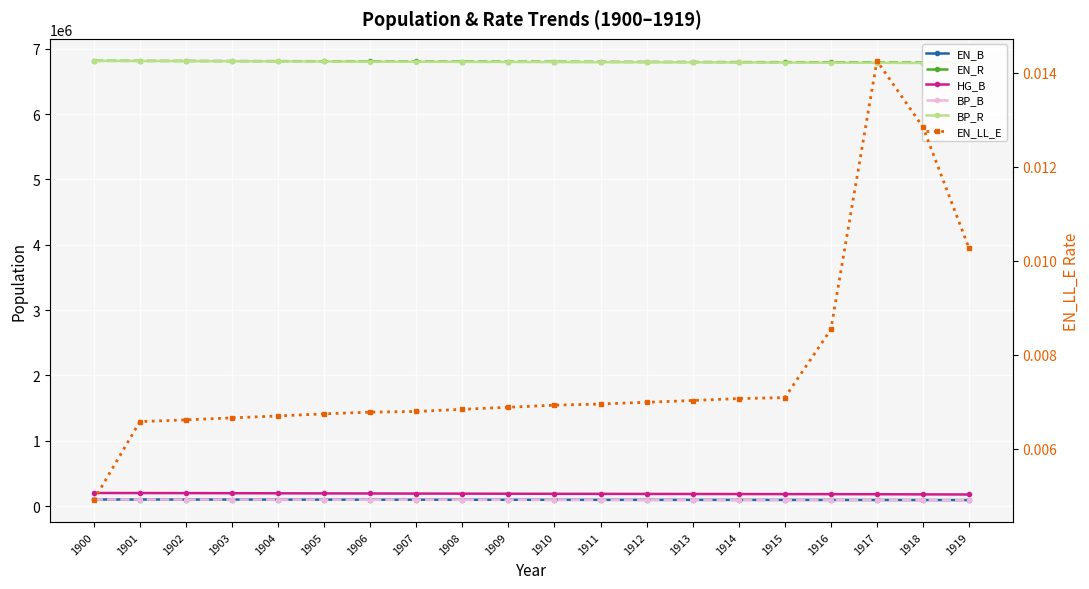

How many values in the HG_B series exceed 188459?

9